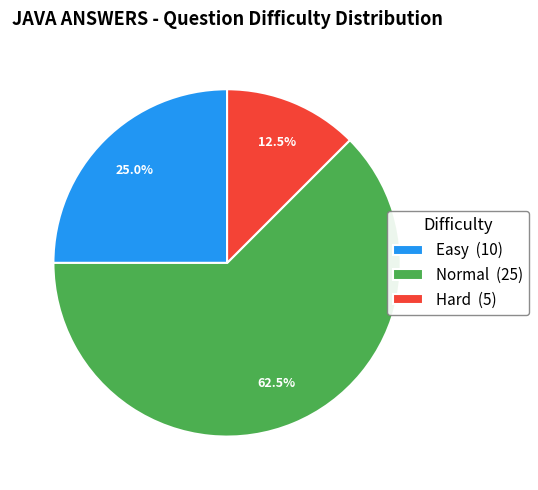

How many slices are in this pie chart?

3